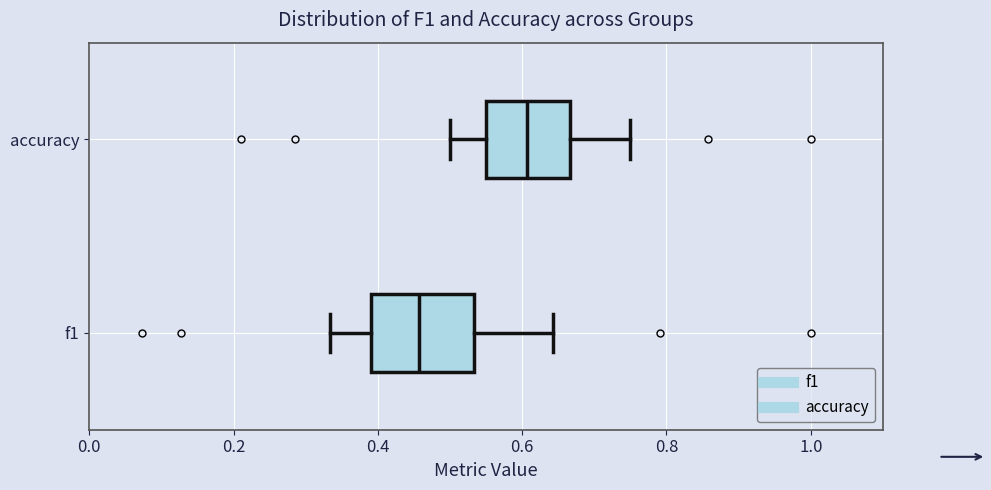

Reading bottom to top, read every box against the x-axis: the position of its median line, the range the box covers, and the ends of its whiskers. The values are not printed on the chart, so give them approximately, as read against the axis.

f1: median 0.46, box 0.40 to 0.54, whiskers 0.34 to 0.64
accuracy: median 0.60, box 0.56 to 0.66, whiskers 0.50 to 0.76